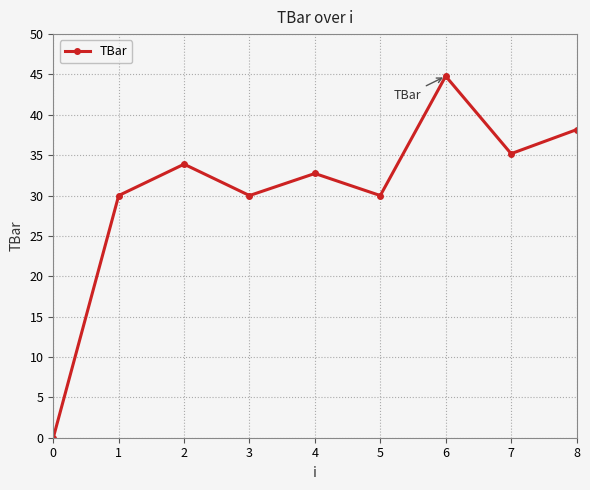

What is the change in value from 4 to 6?

+12.1